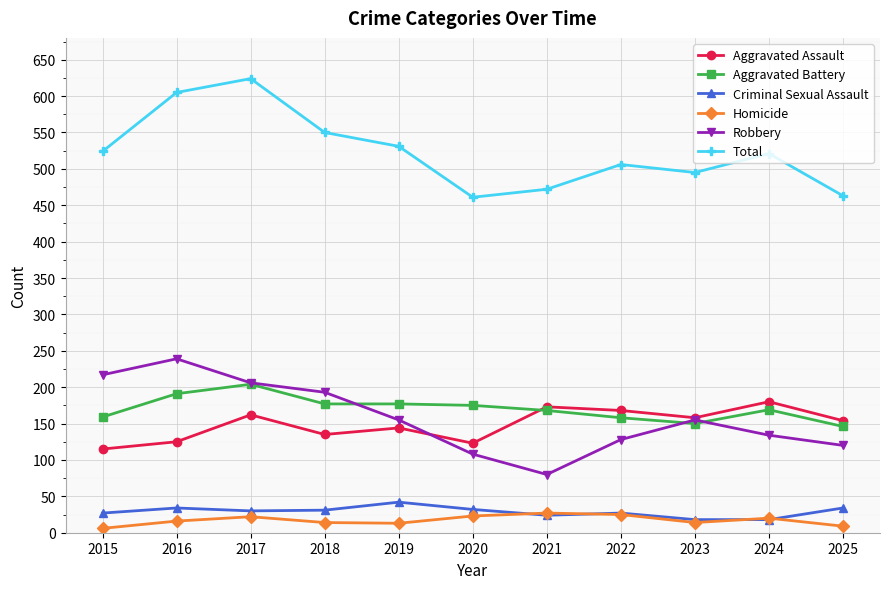

What value does the Criminal Sexual Assault series have at 2024?

18